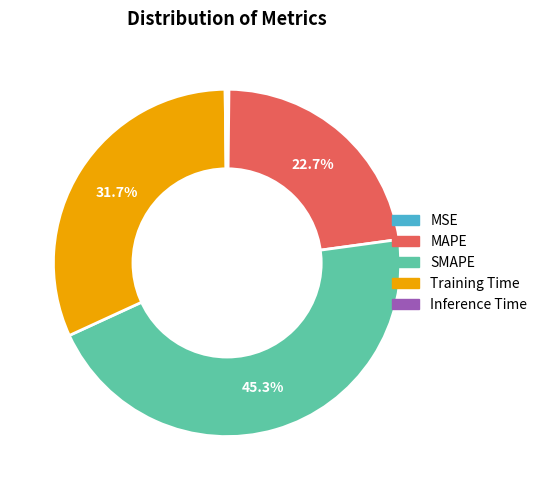

Between SMAPE and MAPE, which is larger?

SMAPE